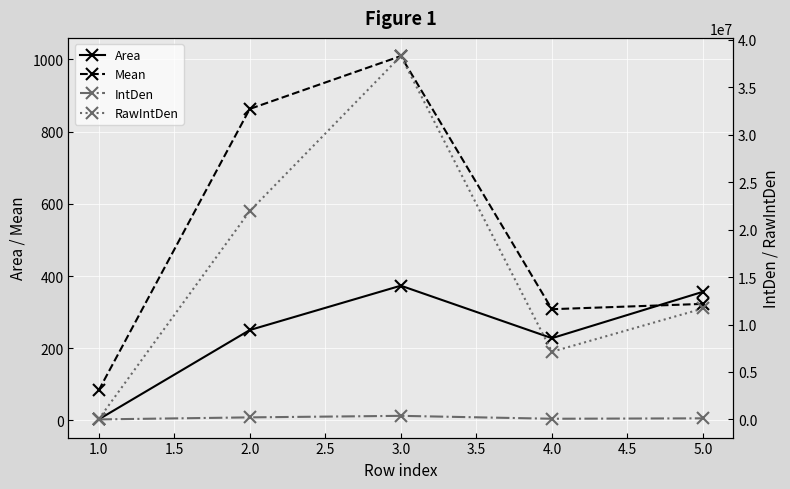

What is the value of the Mean point at the 2nd from the left?

863.0